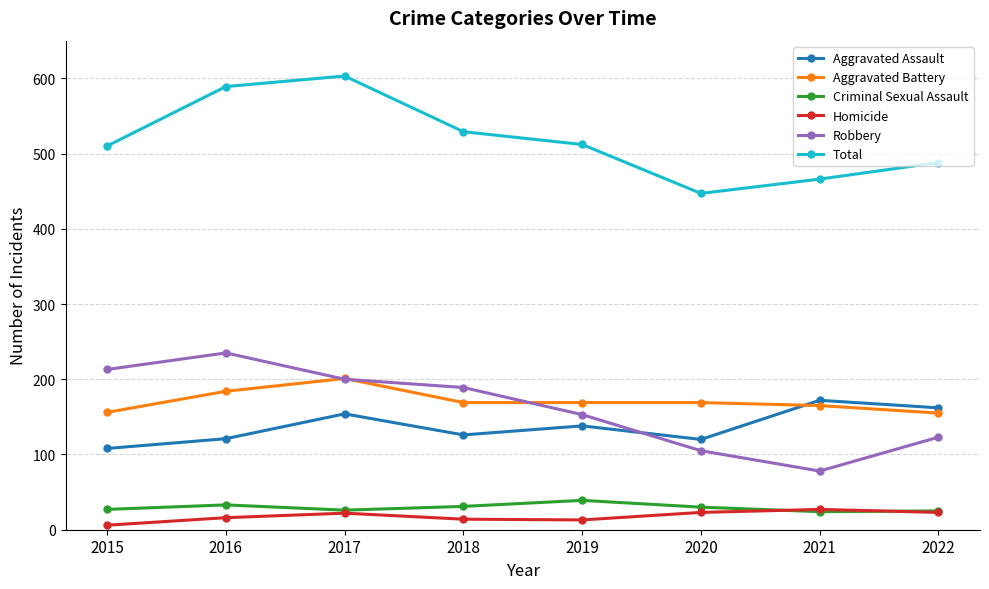

Which series ends up on top after the final intersection of Aggravated Battery and Robbery?

Aggravated Battery